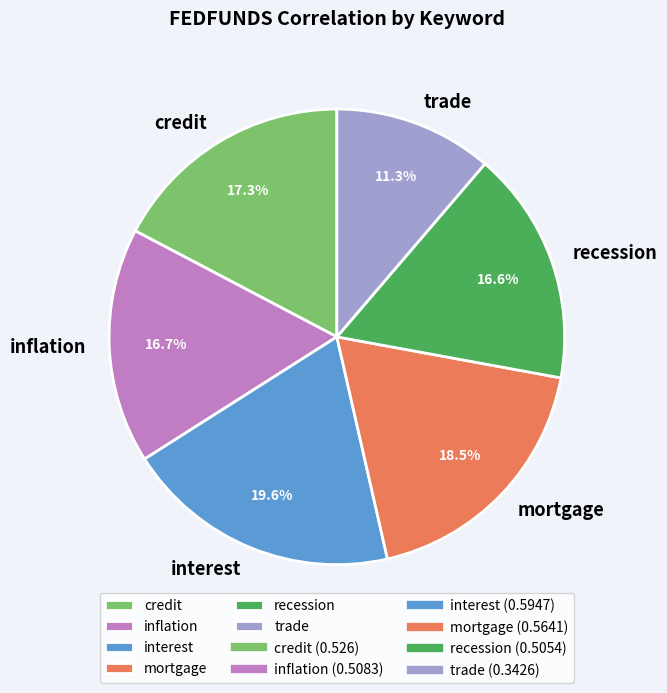

How many segments does this pie chart have?

6